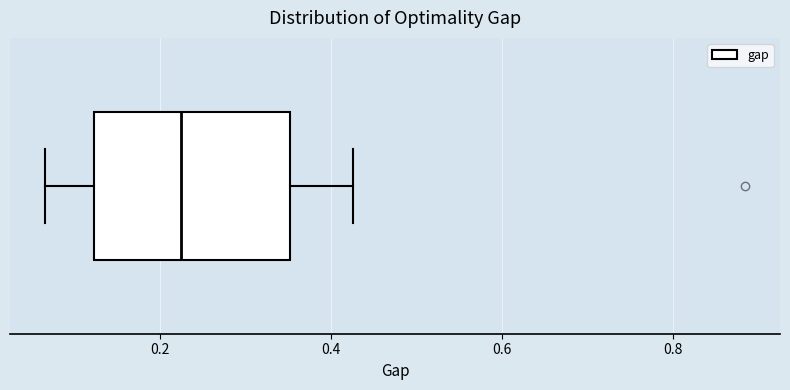

Transcribe this box plot: give where the median line is, the range the box spans, and where the two whiskers end, as read against the x-axis. The values are not printed on the chart, so give them approximately, as read against the axis.

median 0.22, box 0.12 to 0.36, whiskers 0.06 to 0.42